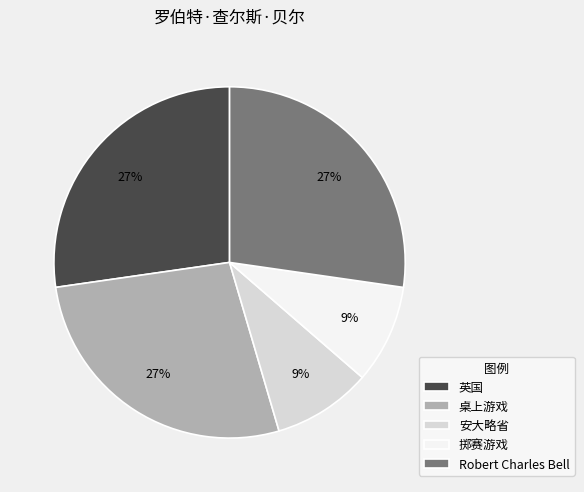

To the nearest percent, what portion does 英国 represent?

27%